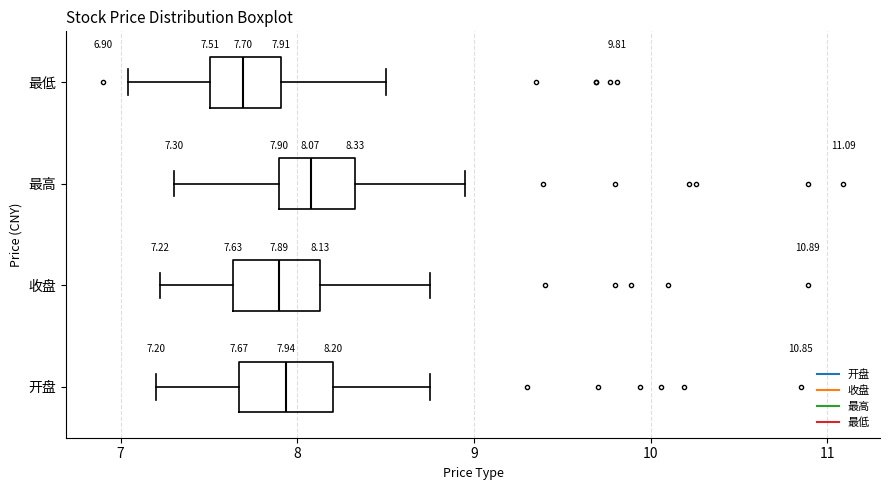

Which box's median line is the furthest to the right?

最高